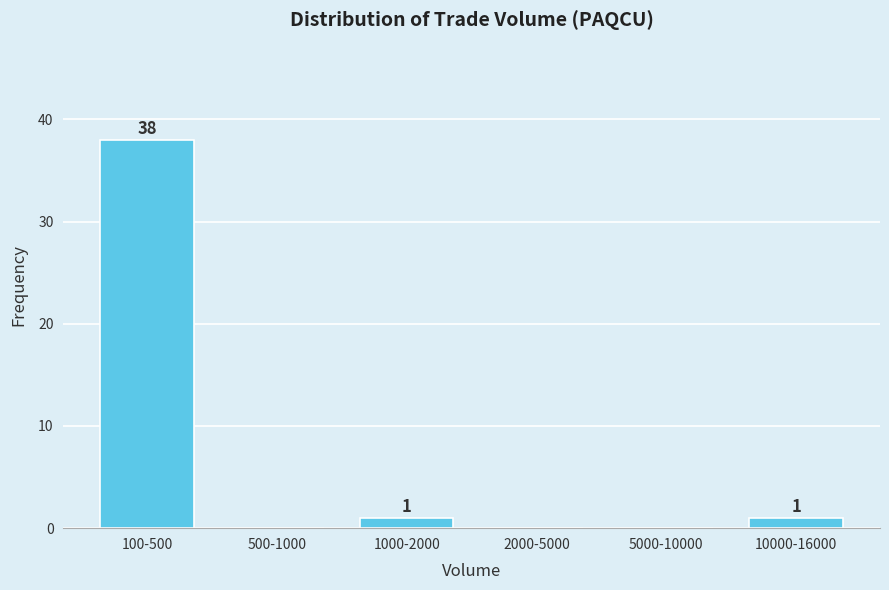

Reading left to right, transcribe all the data shown in this chart.

100-500=38	500-1000=0	1000-2000=1	2000-5000=0	5000-10000=0	10000-16000=1